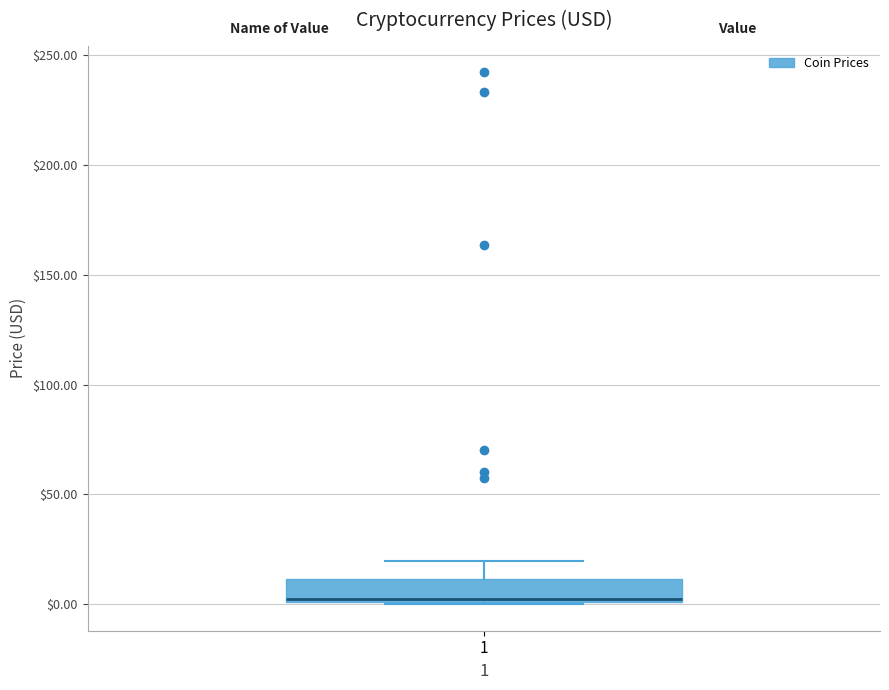

Read this box plot against the y-axis: the position of the median line, the range covered by the box, and the ends of both whiskers. The values are not printed on the chart, so give them approximately, as read against the axis.

median 0, box 0 to 10, whiskers 0 to 20